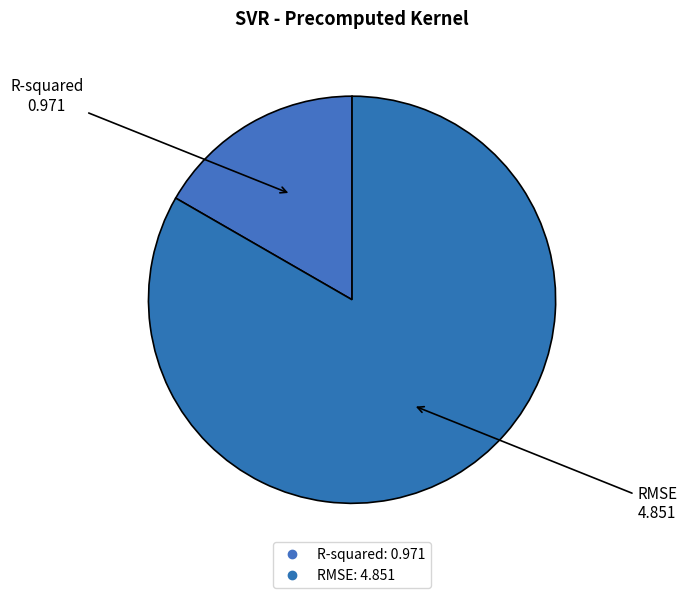

How many slices are in this pie chart?

2